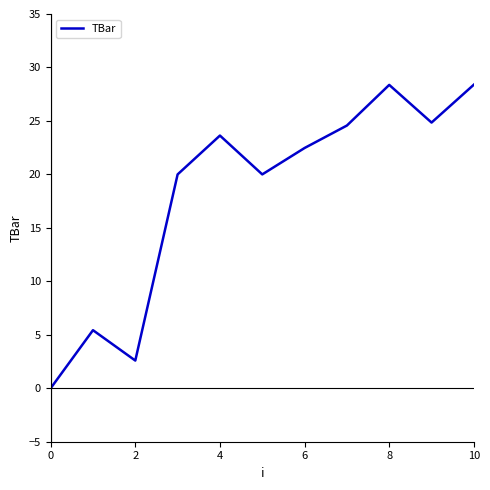

What is the difference between the maximum and minimum values?

28.4